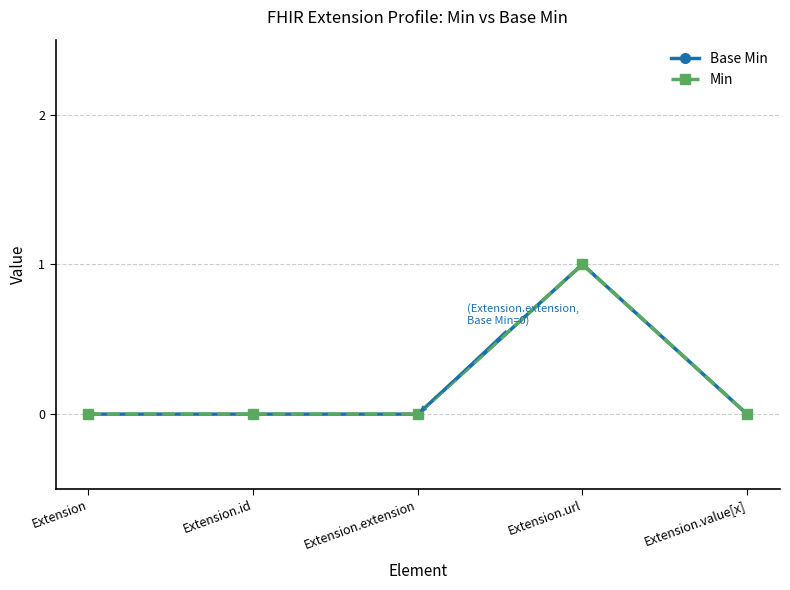

Does the chart have visible grid lines?

Yes